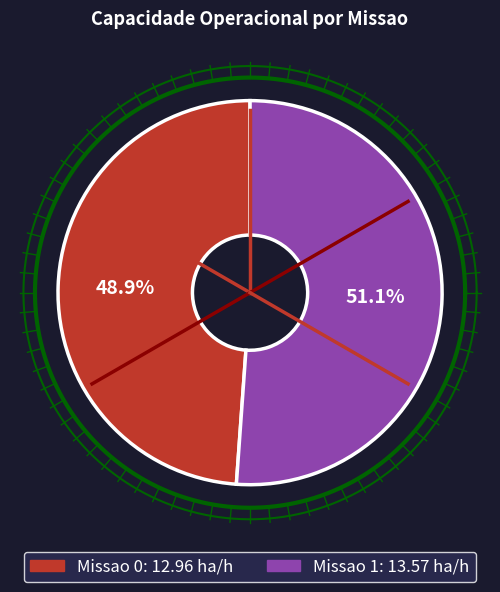

What is the smallest slice in the pie chart?

Missao 0